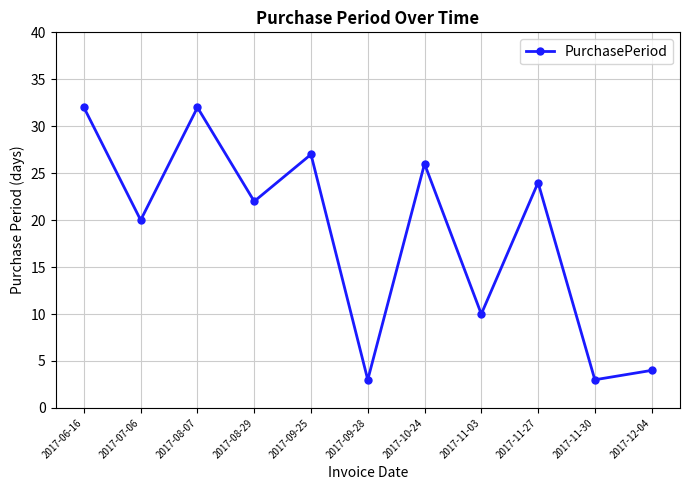

What is the minimum value shown in the chart?

3